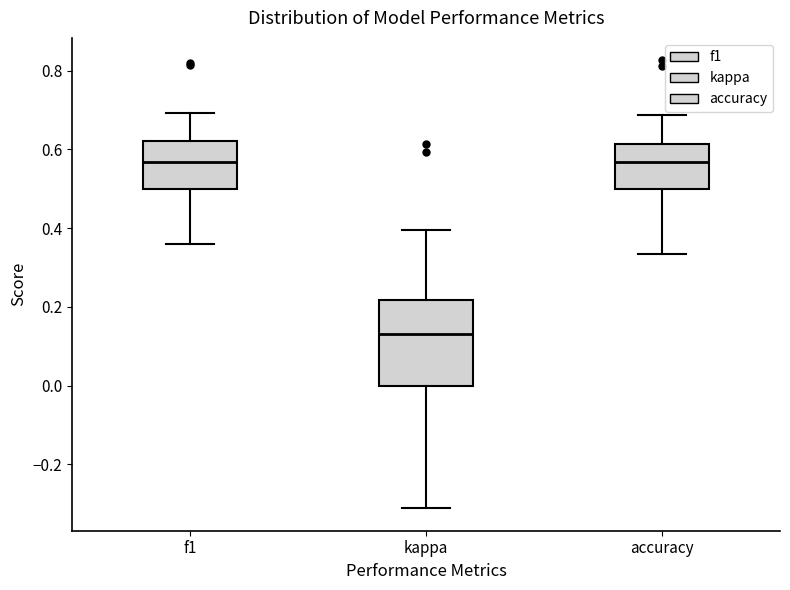

Which box is the tallest, from its lower edge to its upper edge?

kappa